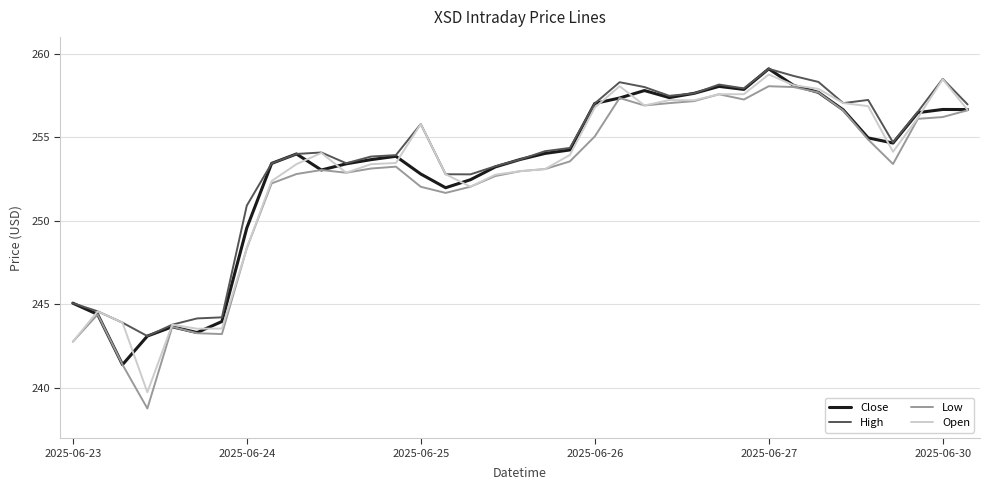

What is the highest value of the High series?

259.1